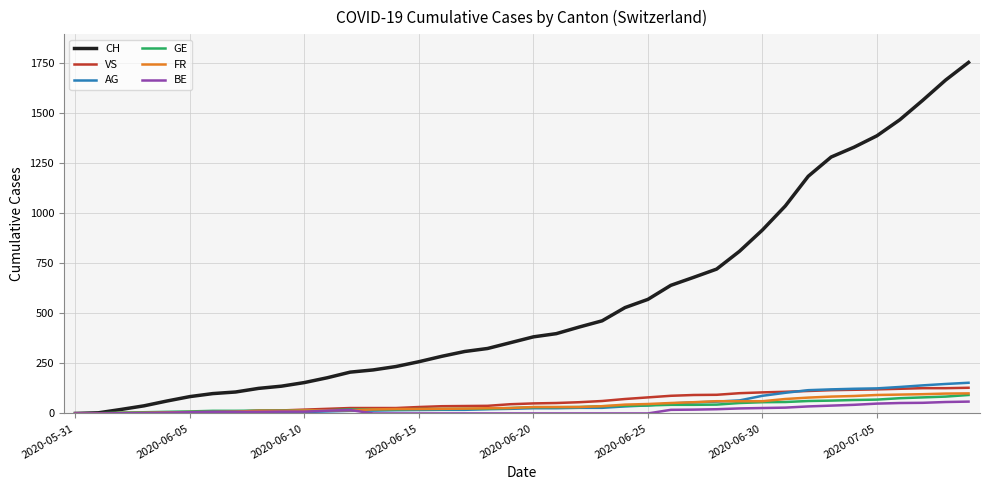

Which series has the widest spread of values?

CH